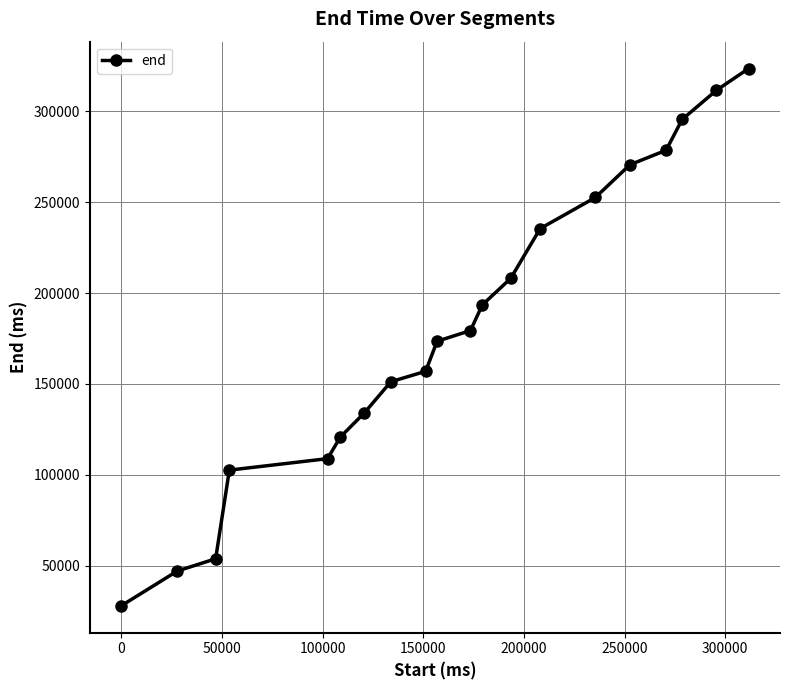

What is the value of the 15th point from the left?

252640